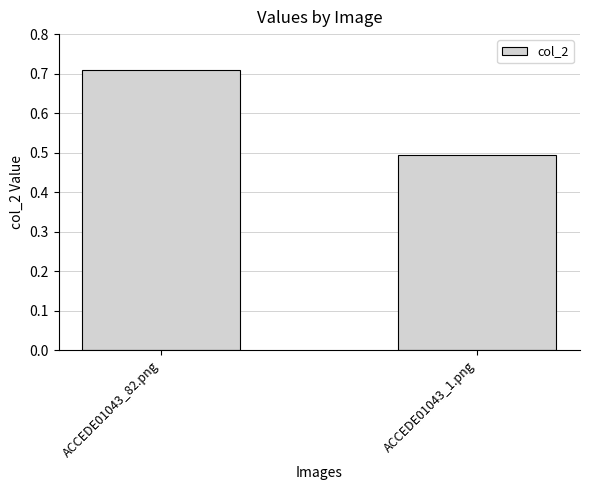

What is the smallest value displayed?

0.5